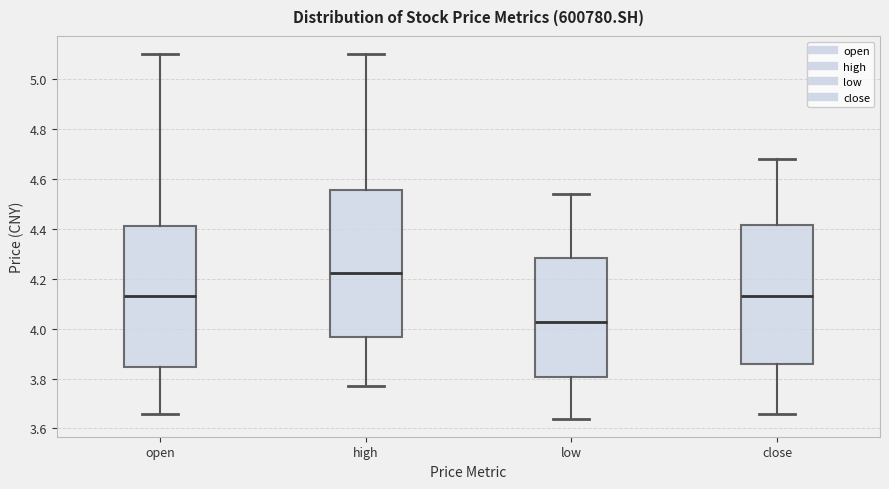

Reading left to right, read every box against the y-axis: the position of its median line, the range the box covers, and the ends of its whiskers. The values are not printed on the chart, so give them approximately, as read against the axis.

open: median 4.14, box 3.84 to 4.42, whiskers 3.66 to 5.10
high: median 4.22, box 3.96 to 4.56, whiskers 3.78 to 5.10
low: median 4.02, box 3.80 to 4.28, whiskers 3.64 to 4.54
close: median 4.14, box 3.86 to 4.42, whiskers 3.66 to 4.68